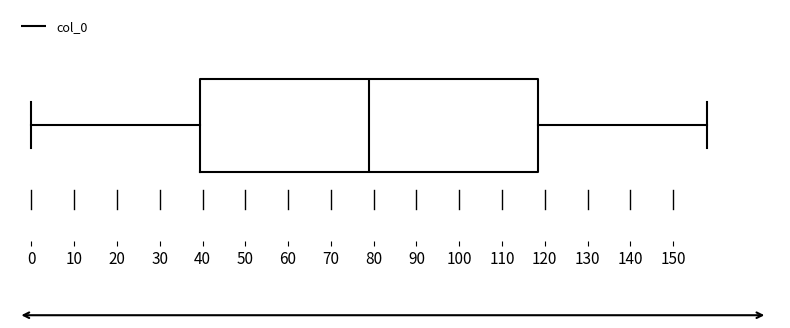

Transcribe this box plot: give where the median line is, the range the box spans, and where the two whiskers end, as read against the x-axis. The values are not printed on the chart, so give them approximately, as read against the axis.

median 79, box 40 to 119, whiskers 0 to 158